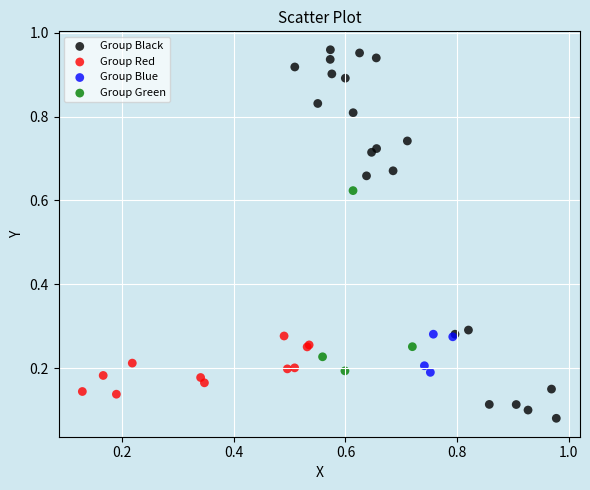

Which series reaches the maximum Y coordinate?

Group Black